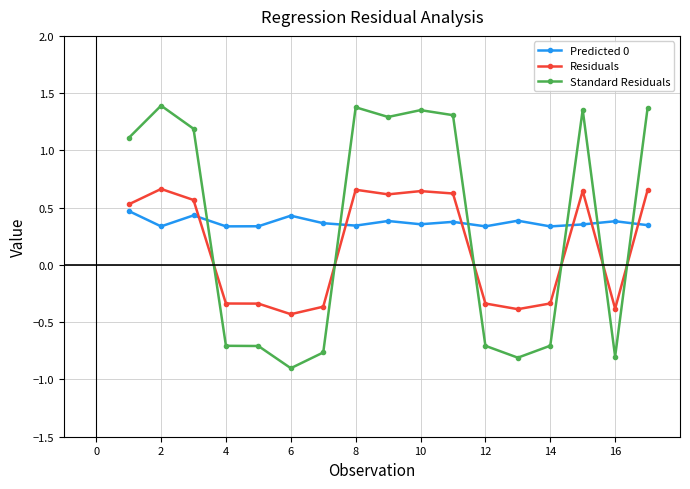

How many values in Standard Residuals are above zero?

9